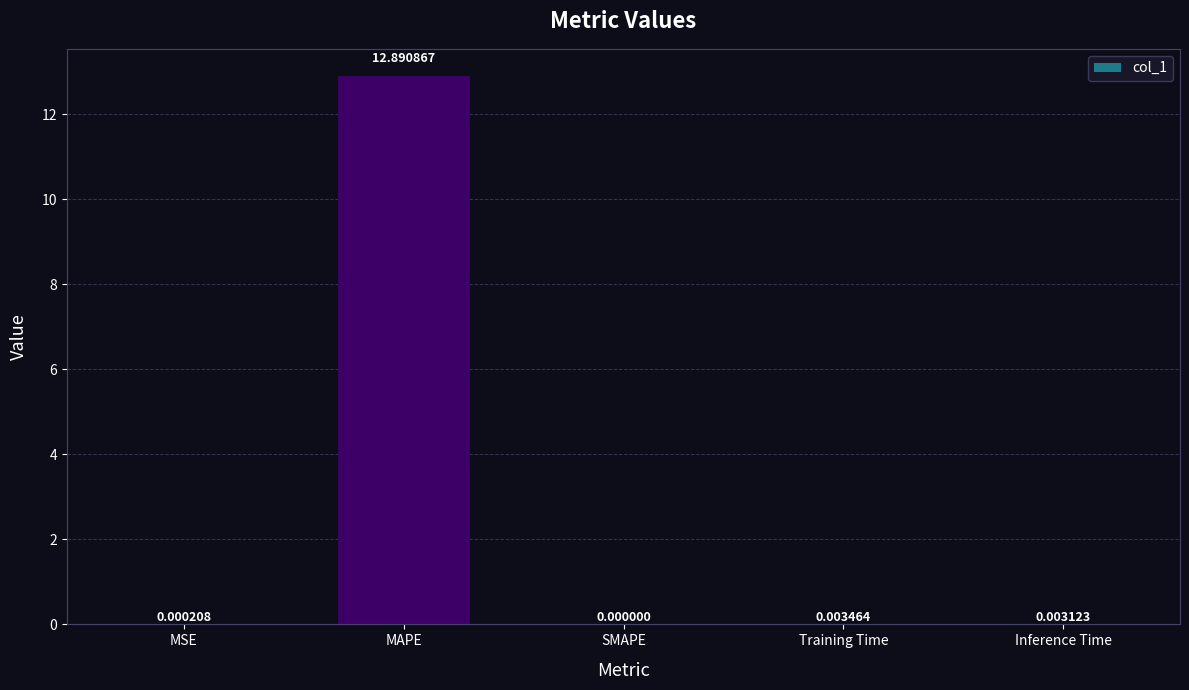

Which has a higher value, MAPE or Inference Time?

MAPE